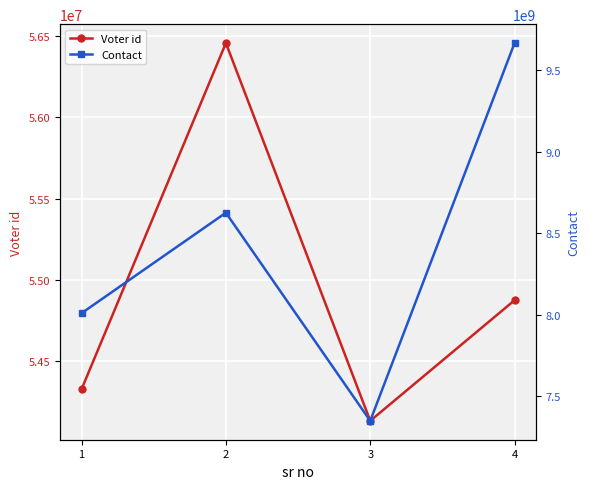

Does the chart display data point markers on the line(s)?

Yes